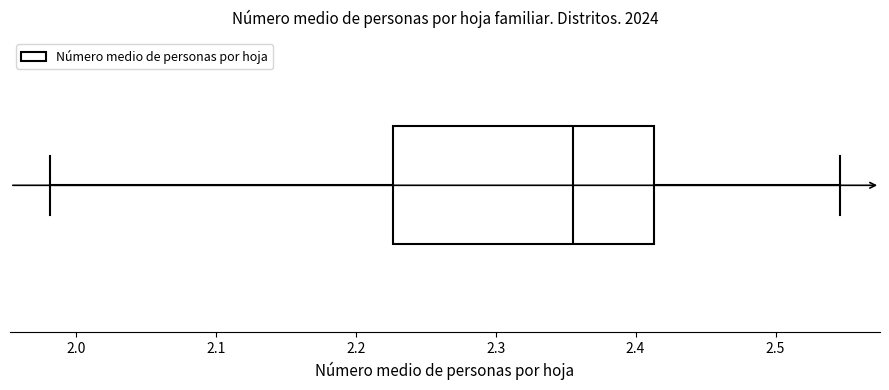

Where does the left whisker of the box end on the x-axis? The values are not printed on the chart, so give them approximately, as read against the axis.

1.98